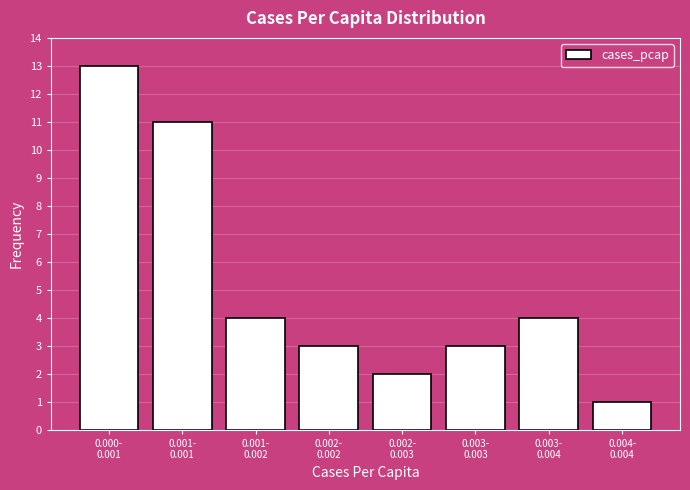

Reading right to left, what are all the values shown in this chart?

1	4	3	2	3	4	11	13